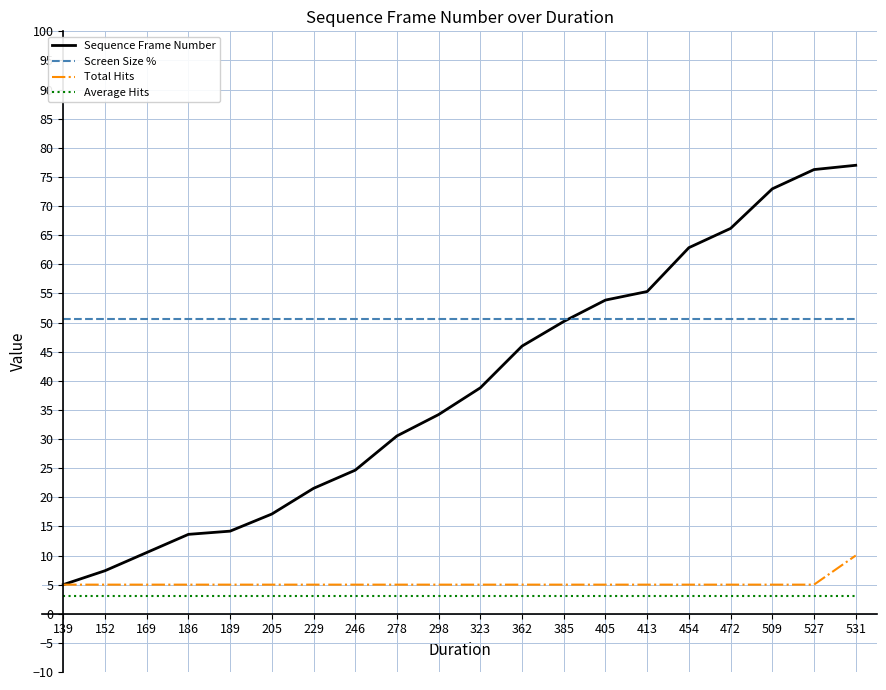

List the series in order of their peak value, lowest first.

Average Hits, Total Hits, Screen Size %, Sequence Frame Number